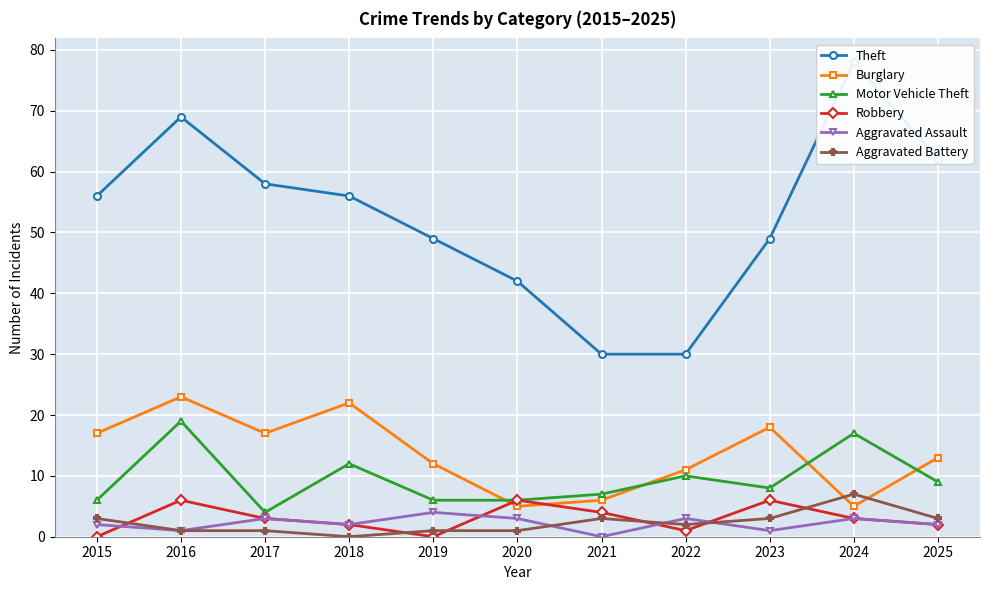

What is the sum of all Theft values?

579